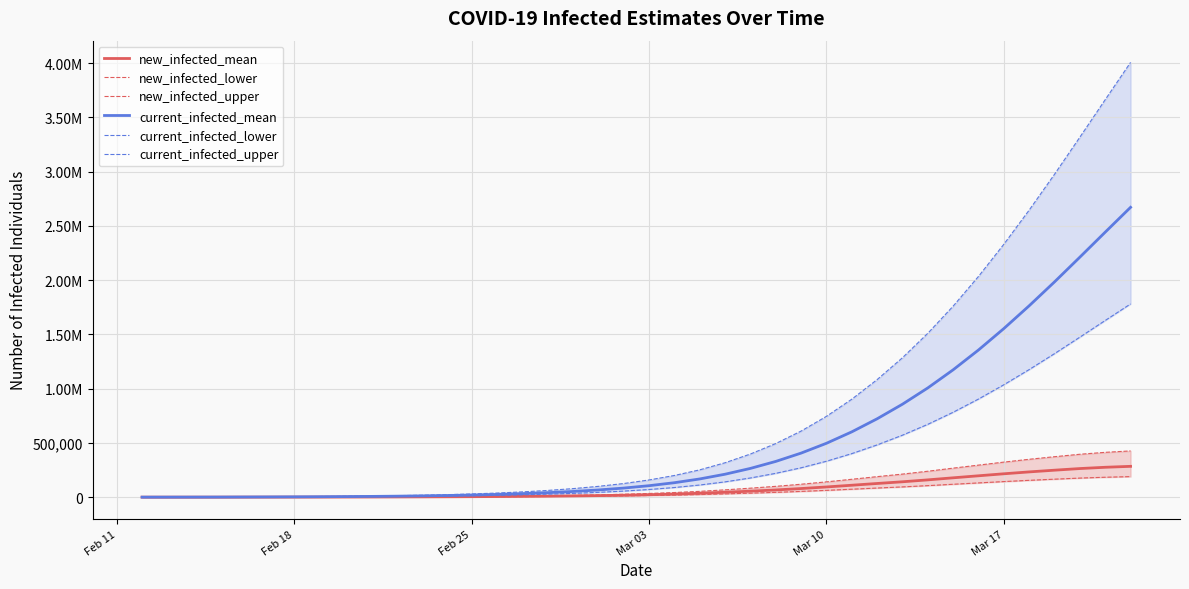

Rank the series at Feb 25 from highest to lowest value.

current_infected_upper, current_infected_mean, current_infected_lower, new_infected_upper, new_infected_mean, new_infected_lower